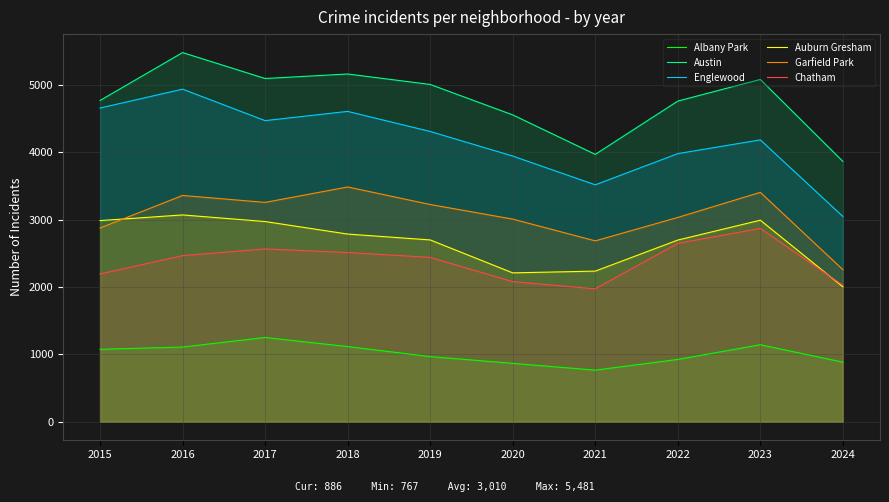

Where does the Auburn Gresham series first go above 2787?

2015